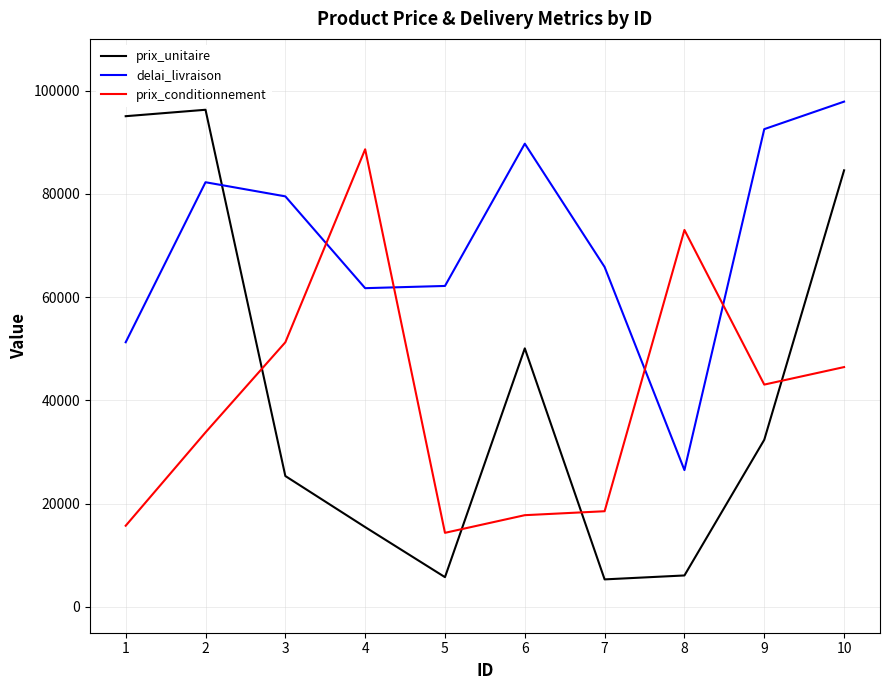

The value of prix_conditionnement at 9 is 73416. True or false?

False